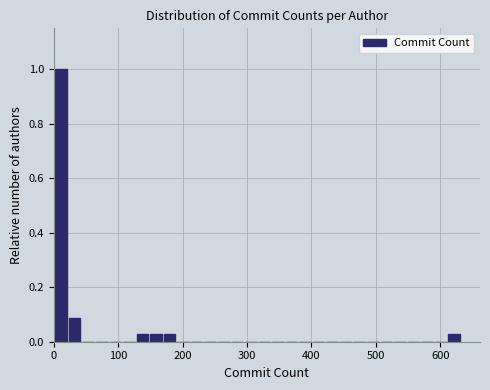

Around what value on the x-axis is the tallest bar? Give the approximate position of its centre, as read against the axis.

10